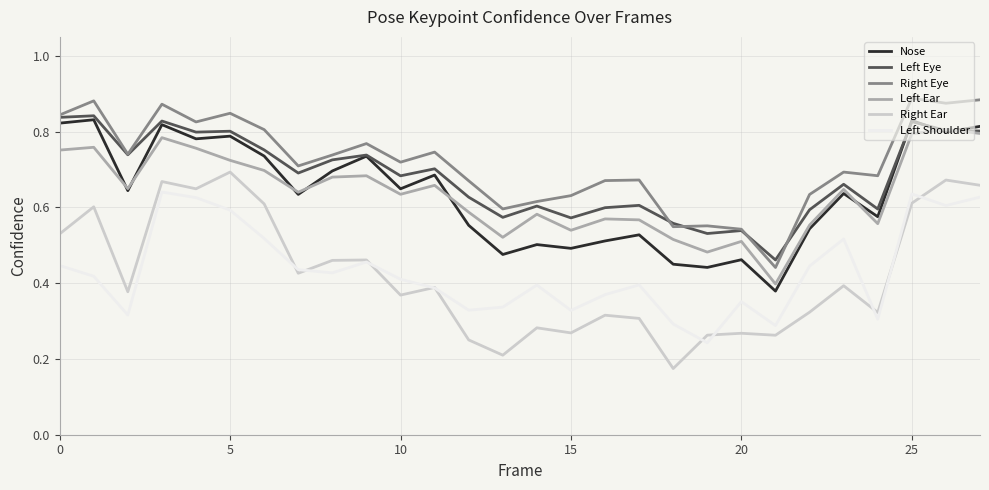

How many lines are shown in the chart?

6